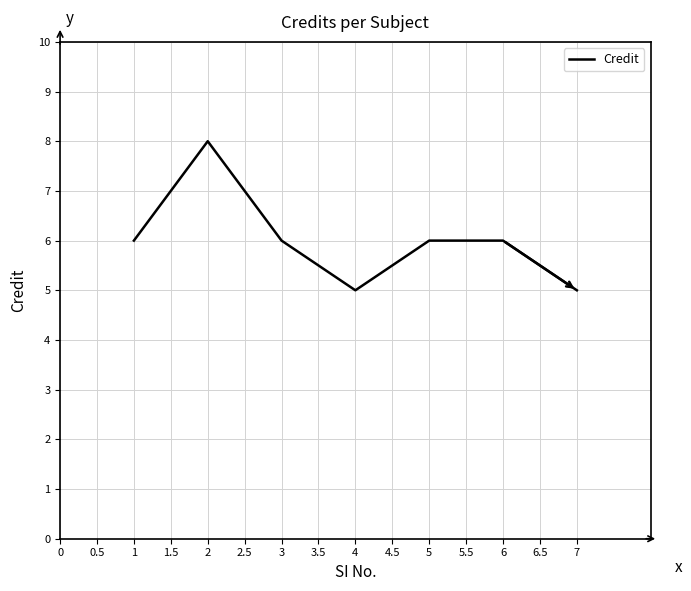

How many interior local valleys (lower than both neighbors) does the data have?

1